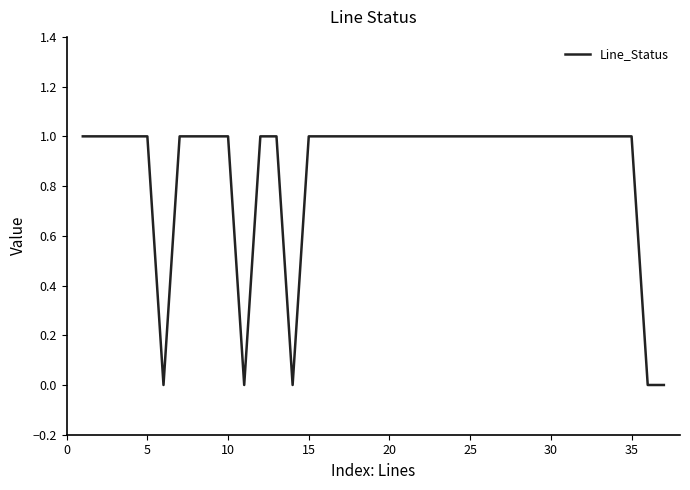

Is this an area chart (filled region under the line)?

No